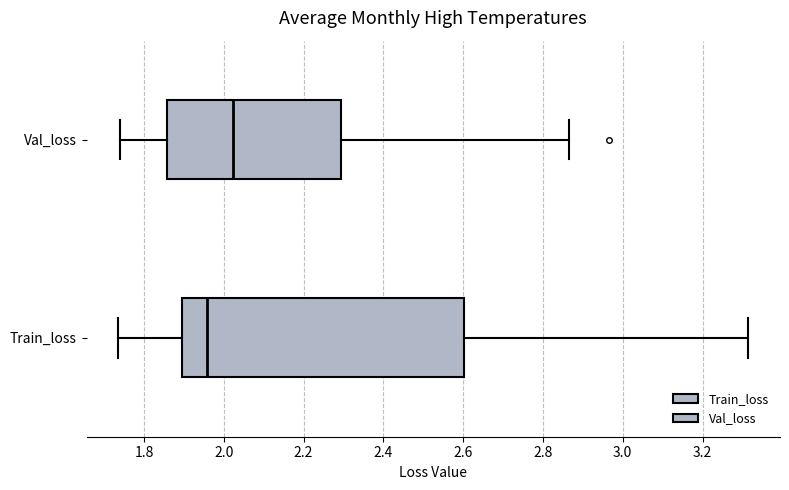

Reading bottom to top, read every box against the x-axis: the position of its median line, the range the box covers, and the ends of its whiskers. The values are not printed on the chart, so give them approximately, as read against the axis.

Train_loss: median 1.96, box 1.90 to 2.60, whiskers 1.74 to 3.32
Val_loss: median 2.02, box 1.86 to 2.30, whiskers 1.74 to 2.86